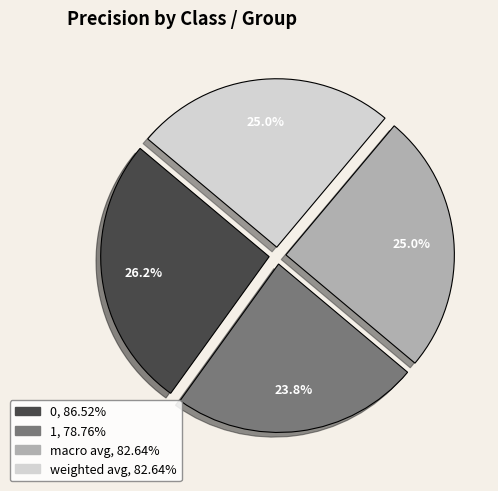

True or false: macro avg accounts for 34% of the total.

False